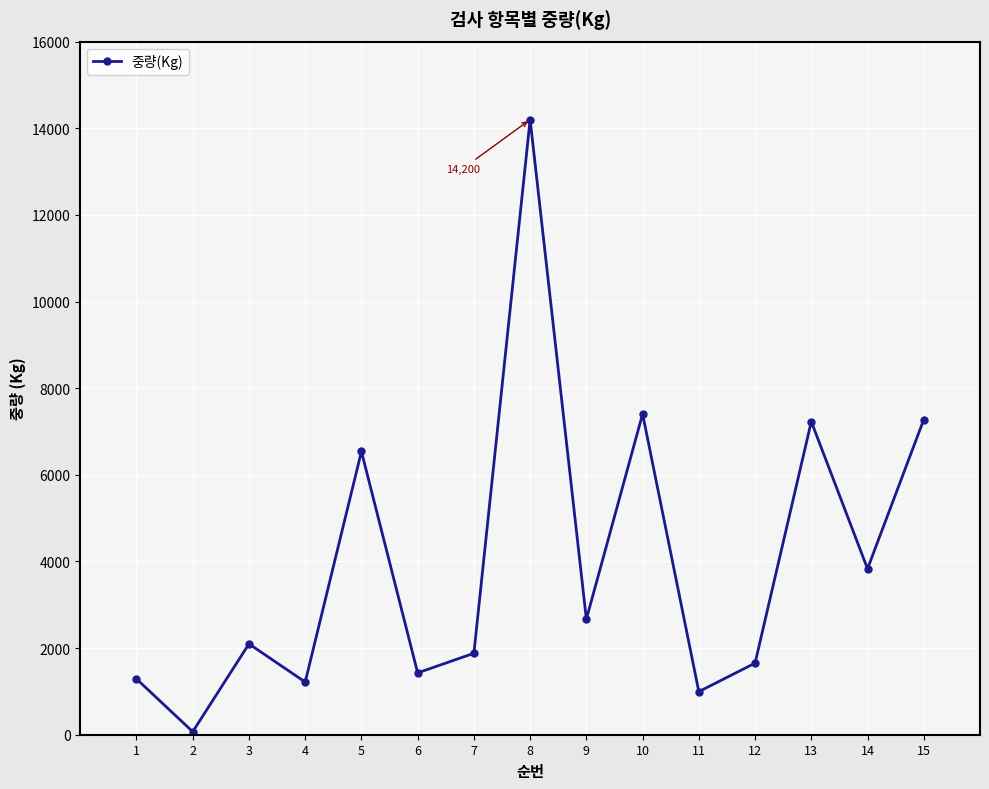

What is the greatest value displayed?

14200